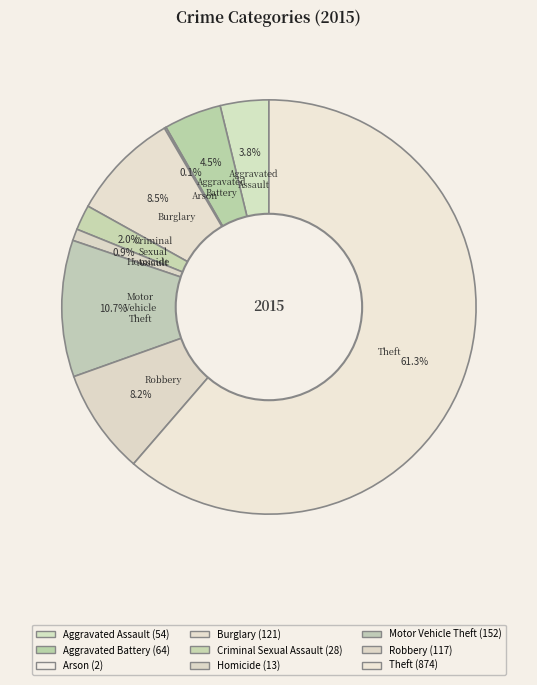

Rank the categories by value from lowest to highest.

Arson, Homicide, Criminal Sexual Assault, Aggravated Assault, Aggravated Battery, Robbery, Burglary, Motor Vehicle Theft, Theft